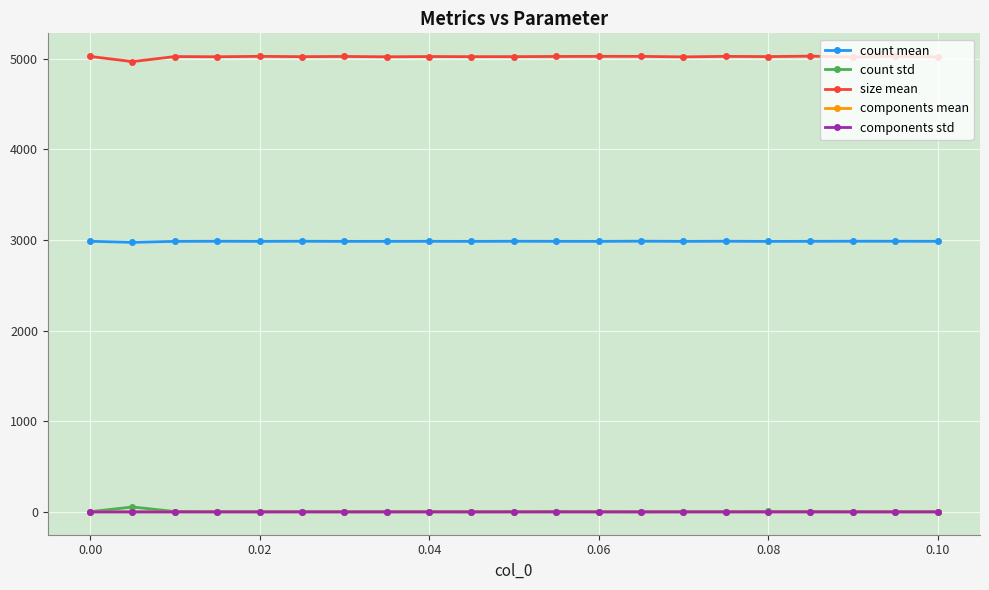

Is this an area chart (filled region under the line)?

No